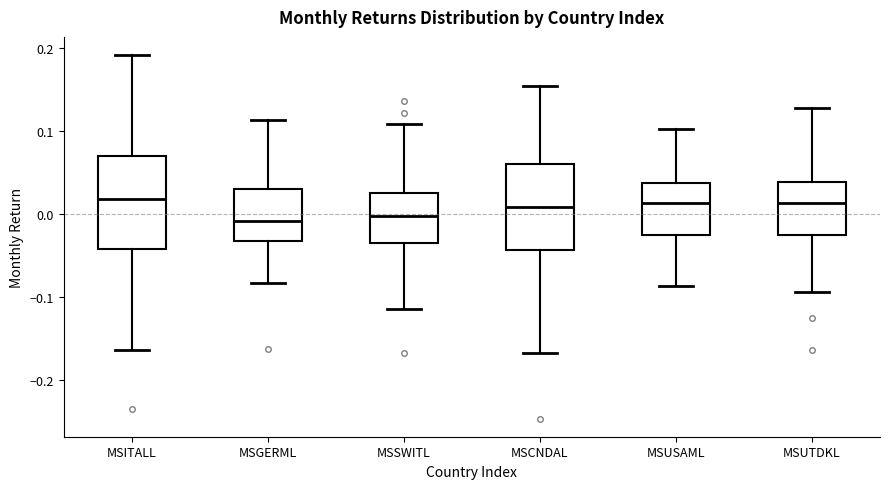

Reading left to right, transcribe this box plot: for each box, give where its median line is, the range the box spans, and where its two whiskers end, as read against the y-axis. The values are not printed on the chart, so give them approximately, as read against the axis.

MSITALL: median 0.02, box -0.04 to 0.07, whiskers -0.16 to 0.19
MSGERML: median -0.01, box -0.03 to 0.03, whiskers -0.08 to 0.11
MSSWITL: median 0.00, box -0.03 to 0.03, whiskers -0.11 to 0.11
MSCNDAL: median 0.01, box -0.04 to 0.06, whiskers -0.17 to 0.15
MSUSAML: median 0.01, box -0.03 to 0.04, whiskers -0.09 to 0.10
MSUTDKL: median 0.01, box -0.03 to 0.04, whiskers -0.09 to 0.13